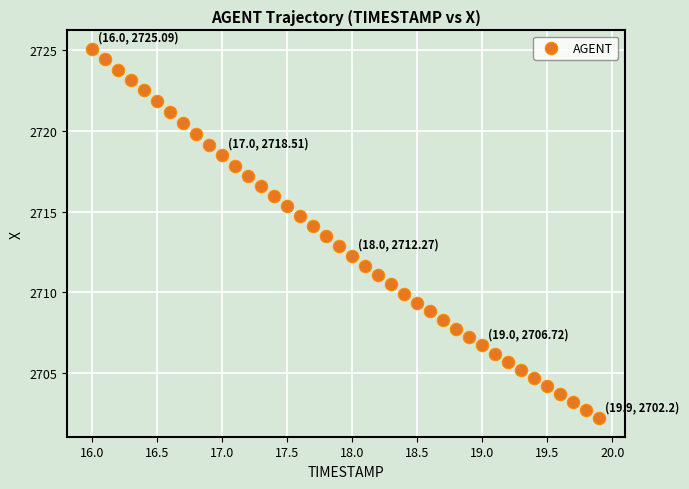

What is the range of Y values (max minus min)?

22.9